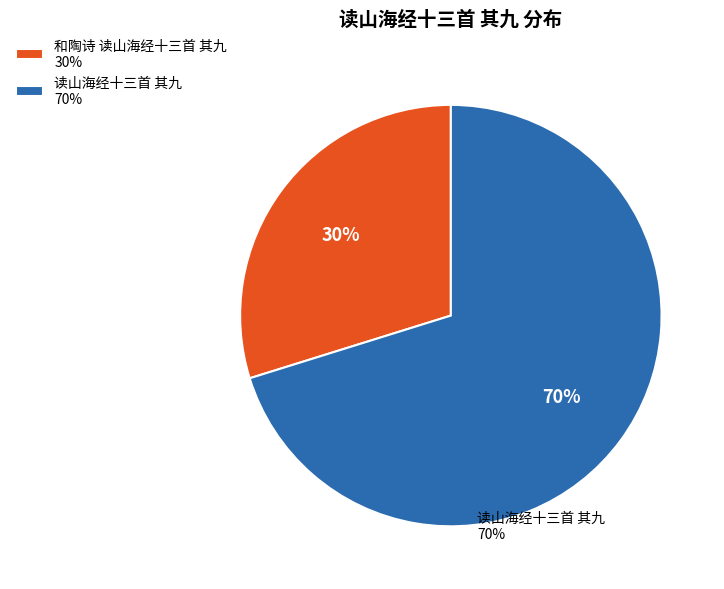

To the nearest percent, what is the difference between the 读山海经十三首 其九 and 和陶诗 读山海经十三首 其九 slice percentages?

40%